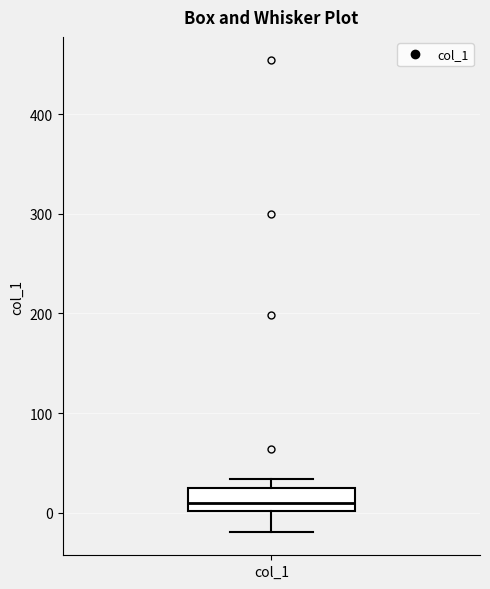

Read this box plot against the y-axis: the position of the median line, the range covered by the box, and the ends of both whiskers. The values are not printed on the chart, so give them approximately, as read against the axis.

median 10, box 0 to 20, whiskers -20 to 30